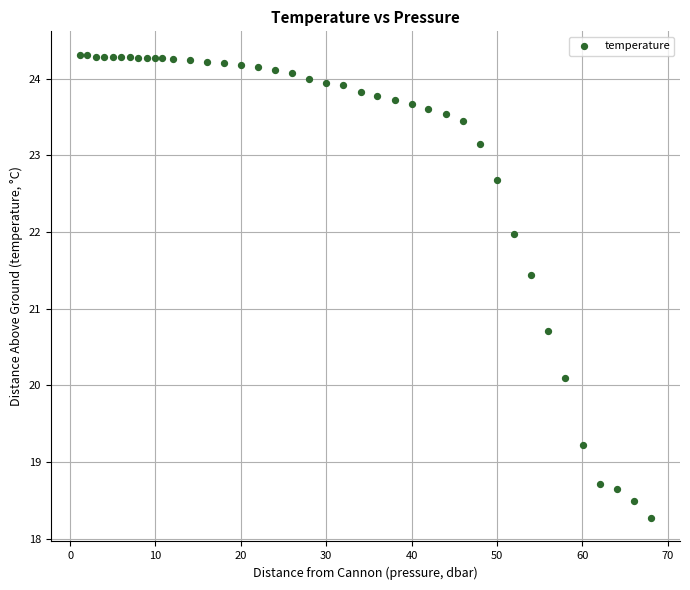

What is the range of Y values (max minus min)?

6.0